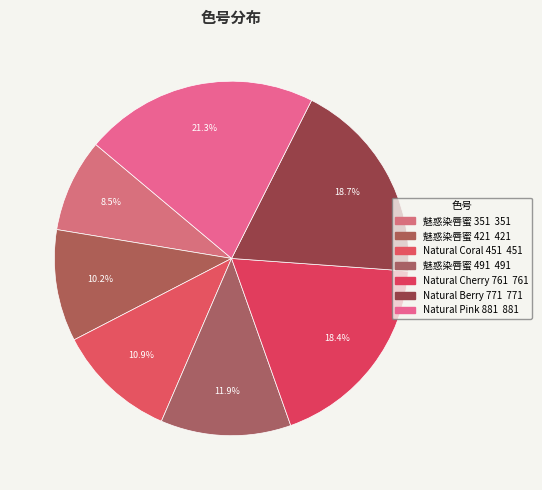

How many slices are in this pie chart?

7